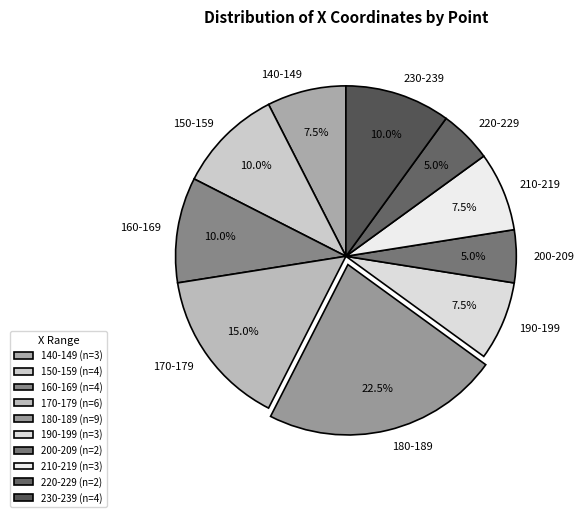

Does 150-159 account for over 50% of the chart?

No